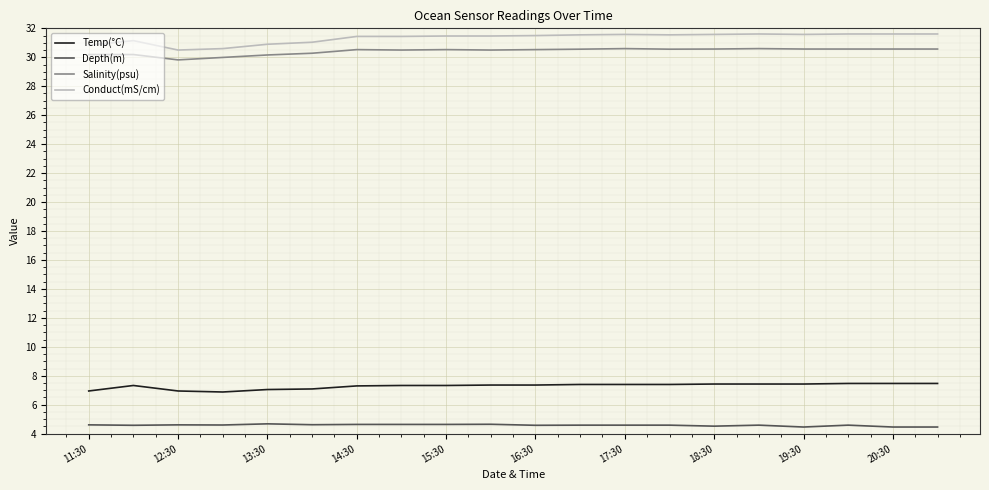

What is the minimum value for Salinity(psu)?

29.8